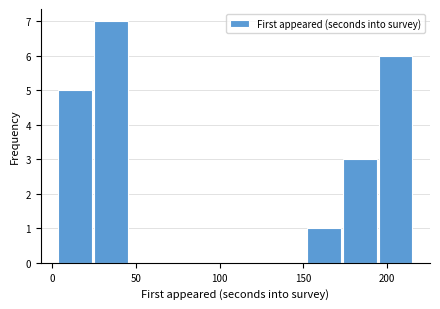

Over which range of the x-axis is the bar tallest?

25 to 45